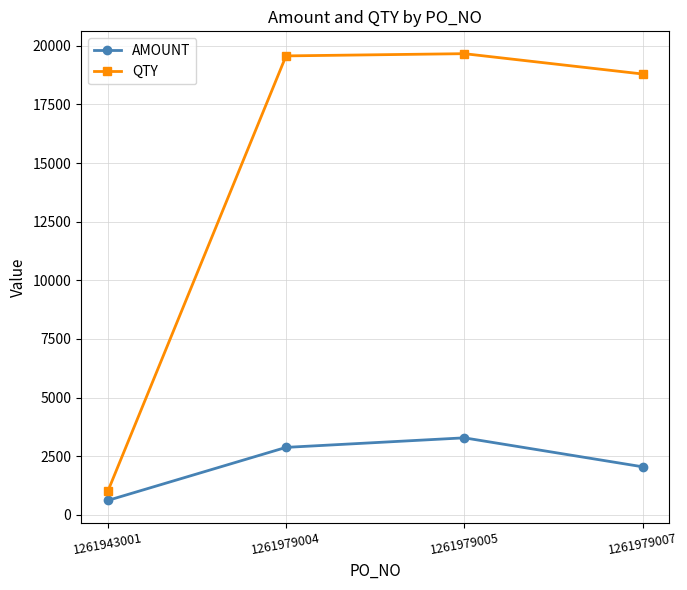

Reading left to right, what are all the values shown in this chart?

AMOUNT: 1261943001=614.0	1261979004=2877.1	1261979005=3284.4	1261979007=2049.2
QTY: 1261943001=1000.0	1261979004=19572.0	1261979005=19667.0	1261979007=18800.0